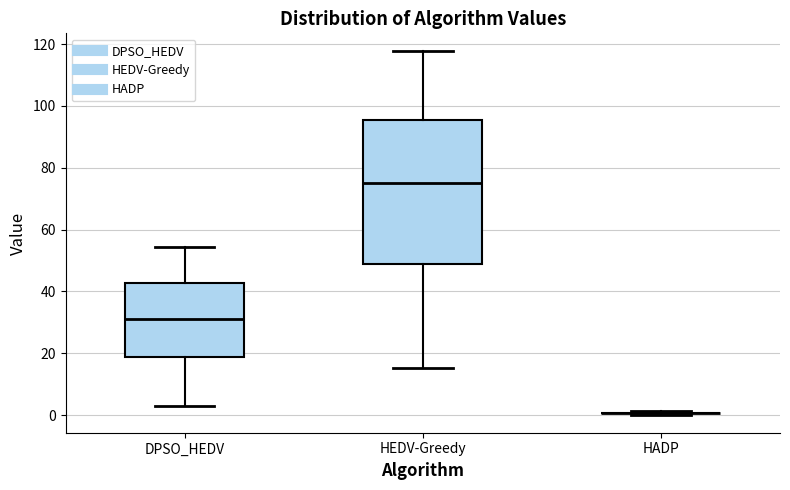

Reading left to right, transcribe this box plot: for each box, give where its median line is, the range the box spans, and where its two whiskers end, as read against the y-axis. The values are not printed on the chart, so give them approximately, as read against the axis.

DPSO_HEDV: median 30, box 18 to 42, whiskers 4 to 54
HEDV-Greedy: median 76, box 48 to 96, whiskers 16 to 118
HADP: box collapsed to a line at 0, whiskers 0 to 2